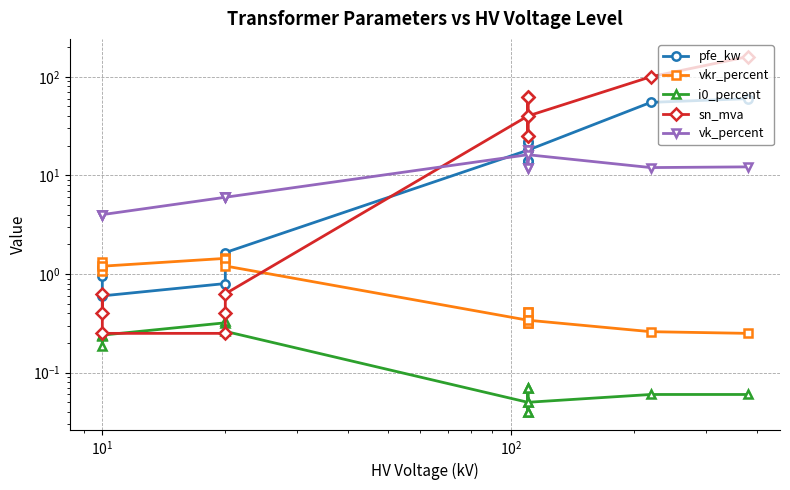

What are all the series names shown in the legend?

pfe_kw, vkr_percent, i0_percent, sn_mva, vk_percent